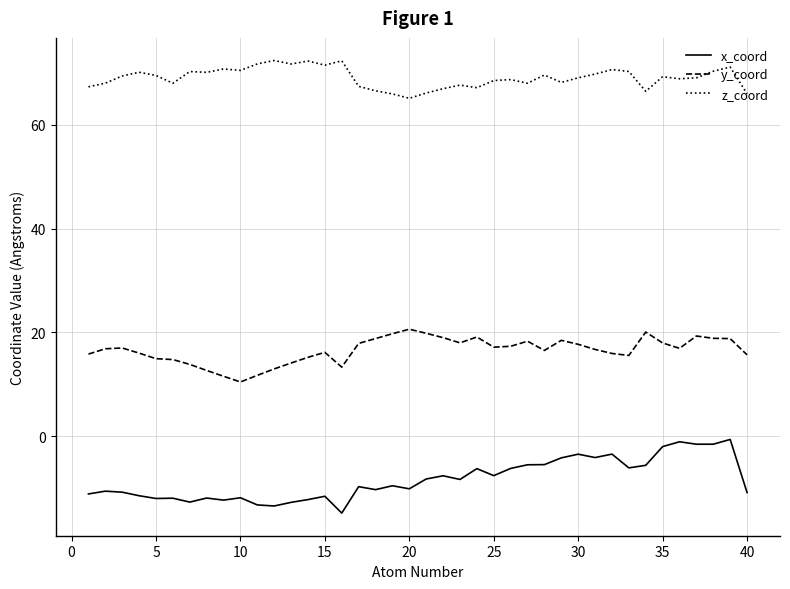

True or false: y_coord and z_coord intersect in this chart.

False